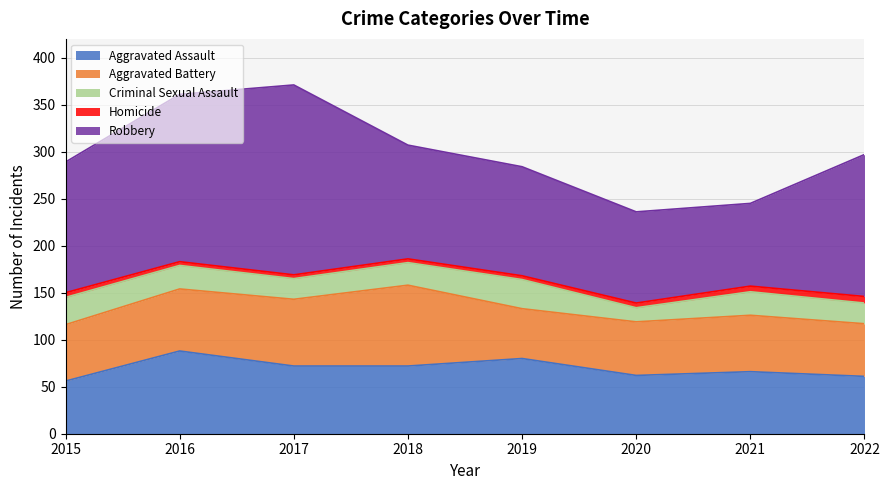

At which label does Aggravated Assault first exceed 72?

2016